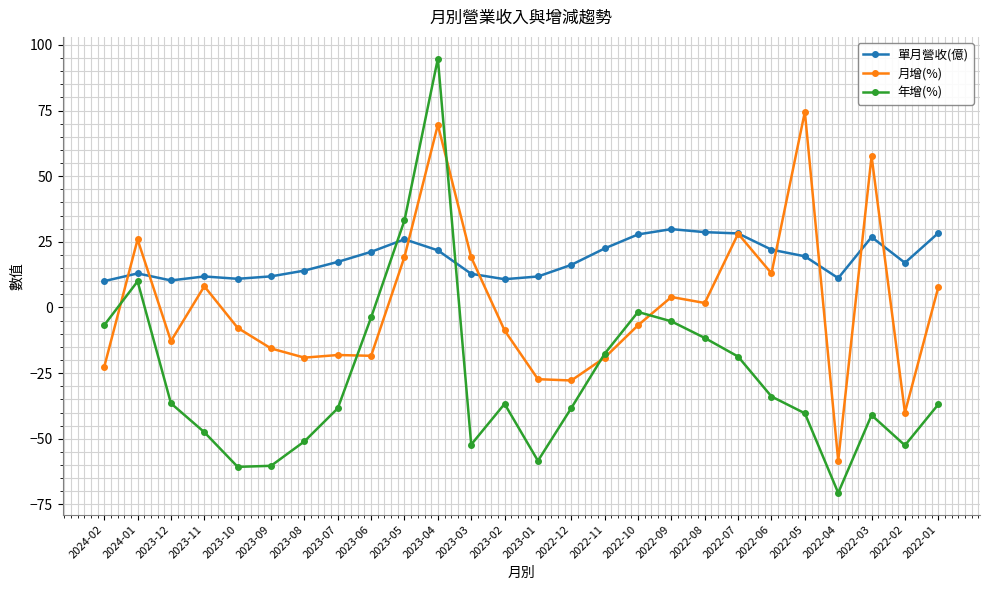

Between which two adjacent categories do 年增(%) and 單月營收(億) first intersect?

2023-06 and 2023-05